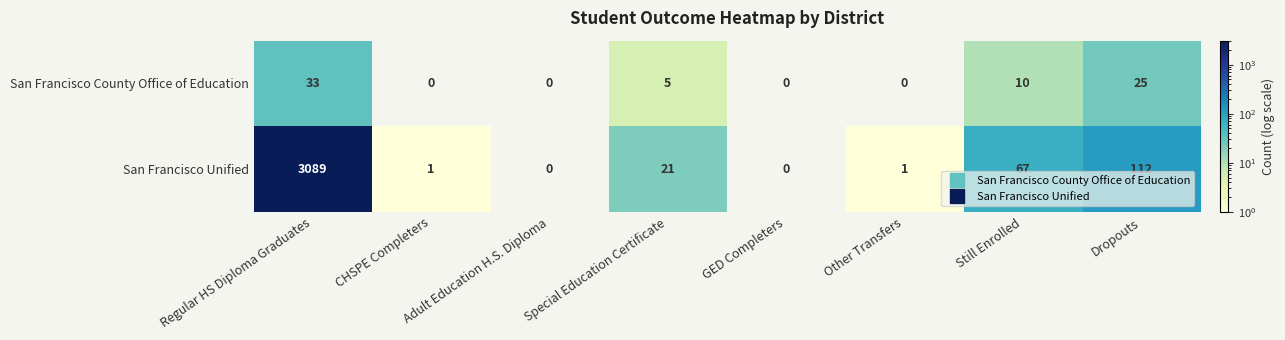

At which category is the sum across all series the highest?

Regular HS Diploma Graduates